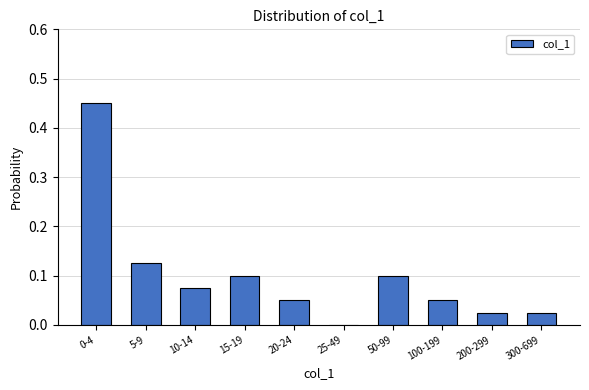

Which has a higher value, 200-299 or 50-99?

50-99